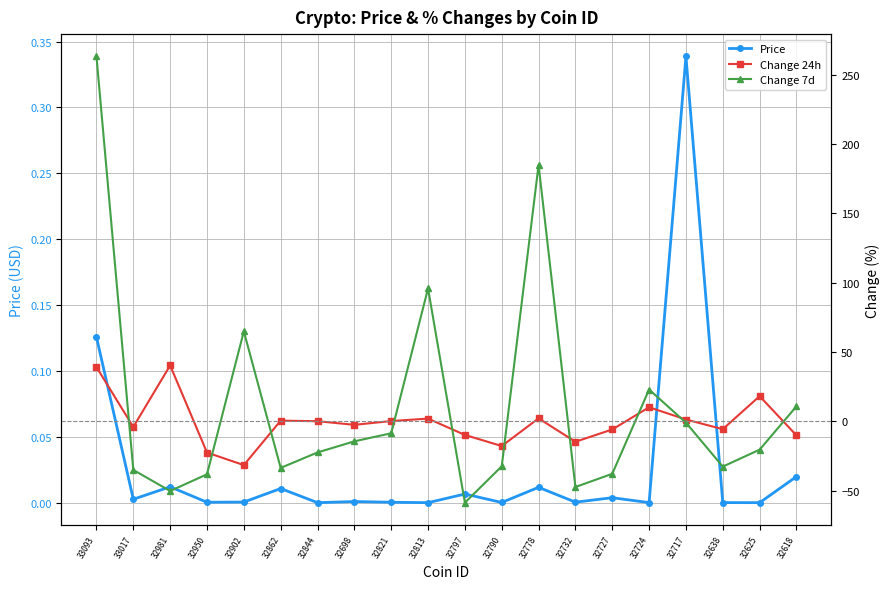

Which series has the largest range (max minus min)?

Change 7d